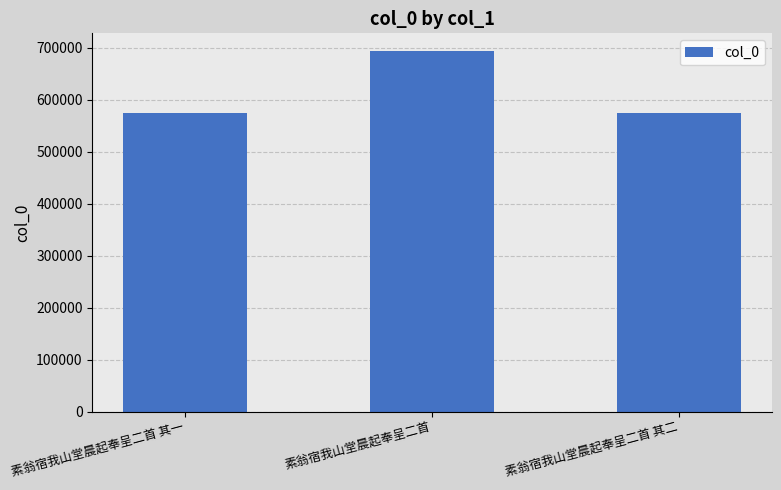

What is the sum of the values at 素翁宿我山堂晨起奉呈二首 其二 and 素翁宿我山堂晨起奉呈二首 其一?

1149871